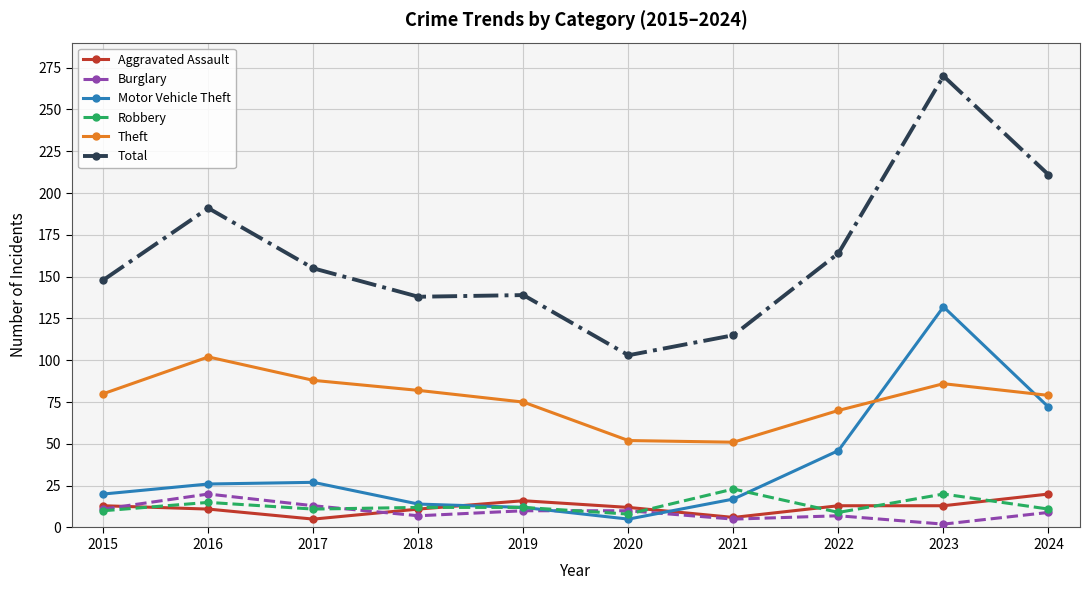

Is it true that Motor Vehicle Theft equals 45 at 2016?

False